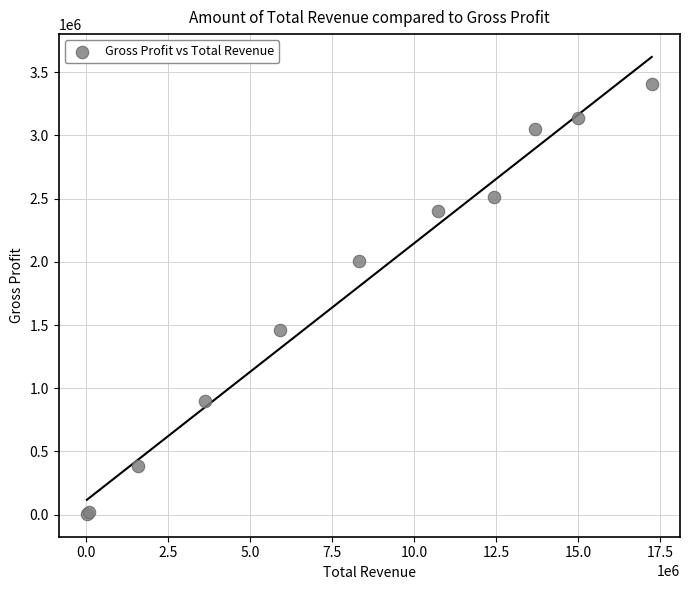

What Y value in the scatter plot is closest to 1705650?

1458300